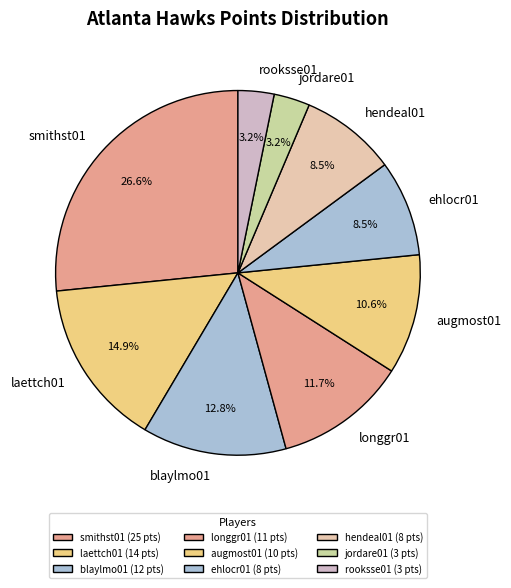

To the nearest percent, what portion does rooksse01 represent?

3%